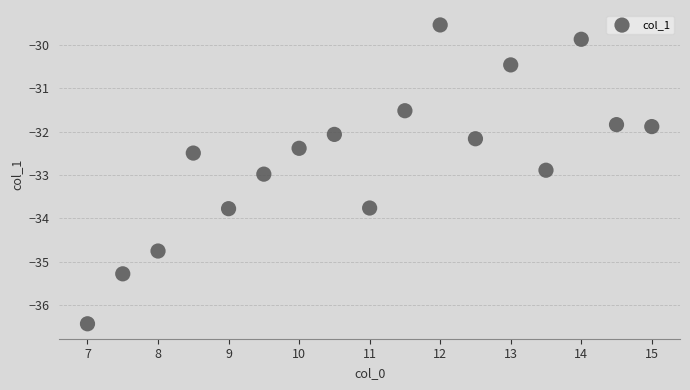

What is the range of Y values (max minus min)?

6.9